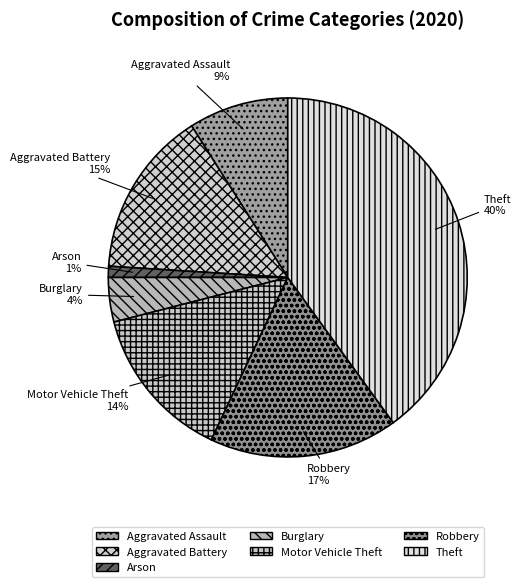

What is the largest slice in the pie chart?

Theft